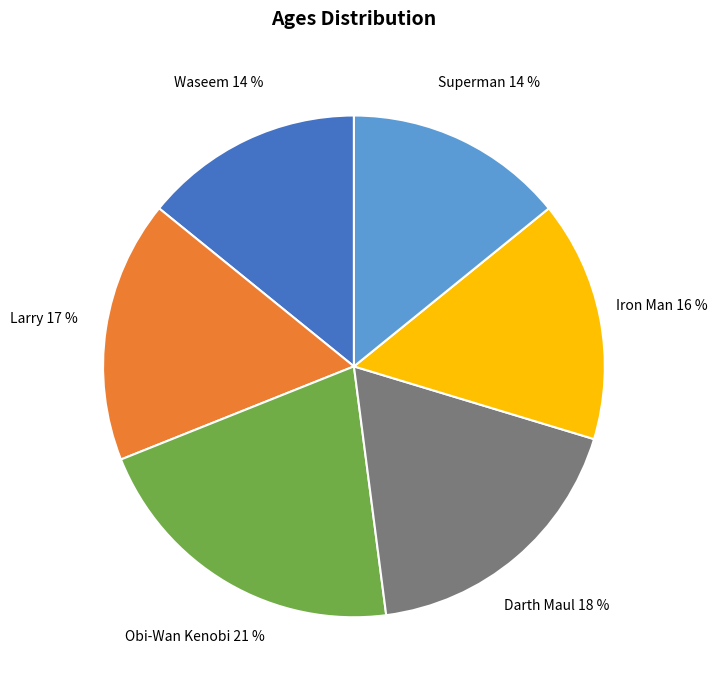

To the nearest percent, what is the average slice percentage?

17%